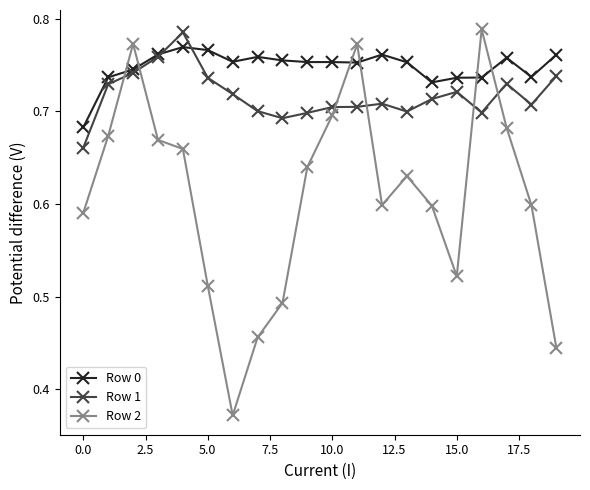

At how many categories does at least one series exceed 0?

20